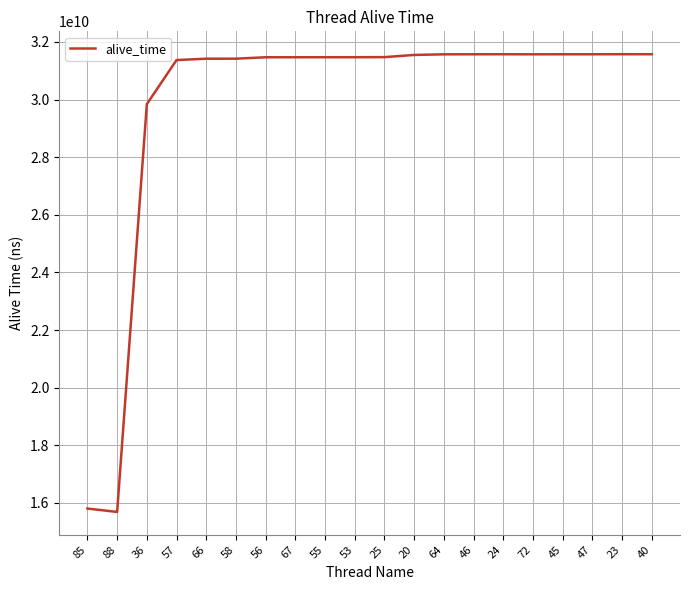

What is the difference between the maximum and minimum values?

15885427805